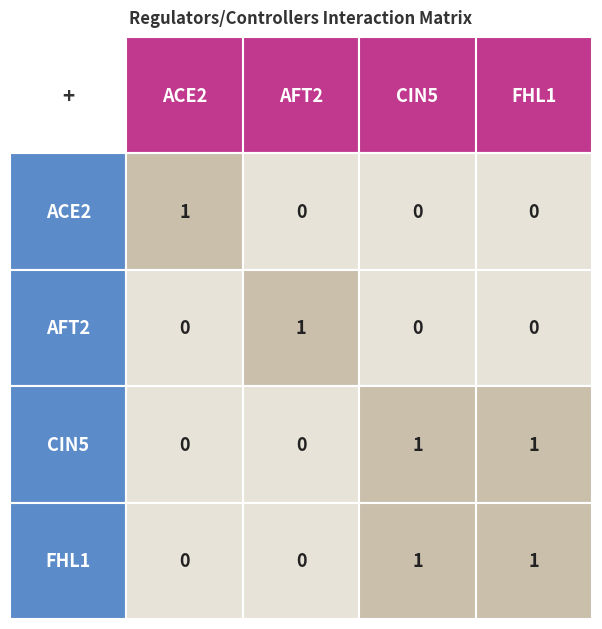

What is the difference between the AFT2 values at AFT2 and ACE2?

1